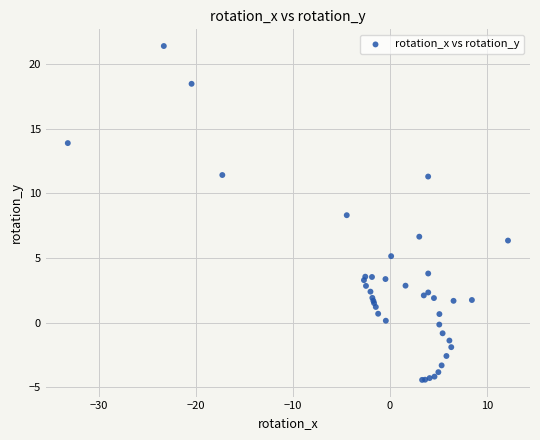

What Y value in the scatter plot is closest to 8?

8.3